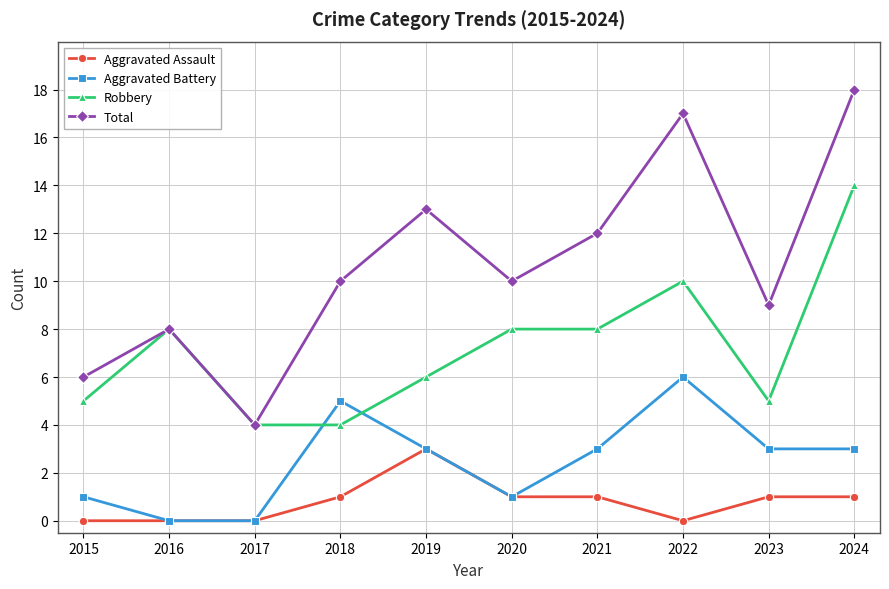

What is the difference between the Aggravated Battery values at 2024 and 2017?

3